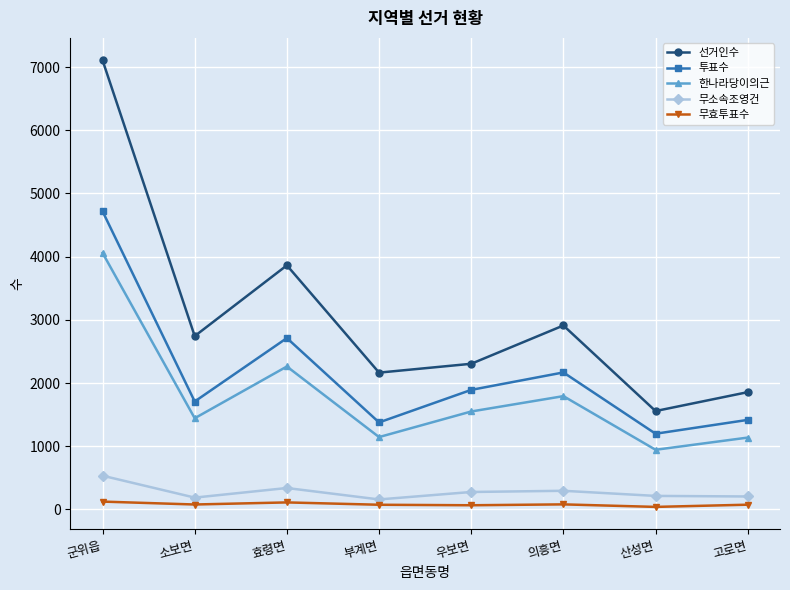

How many lines are shown in the chart?

5